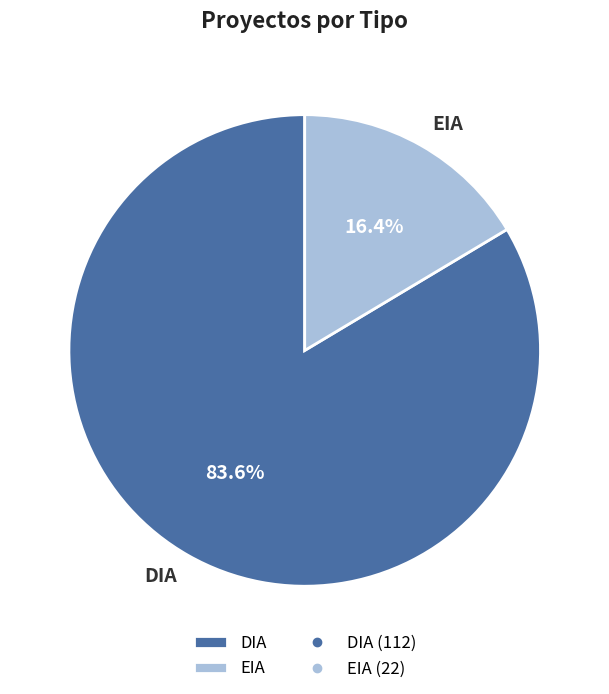

True or false: EIA accounts for 26% of the total.

False